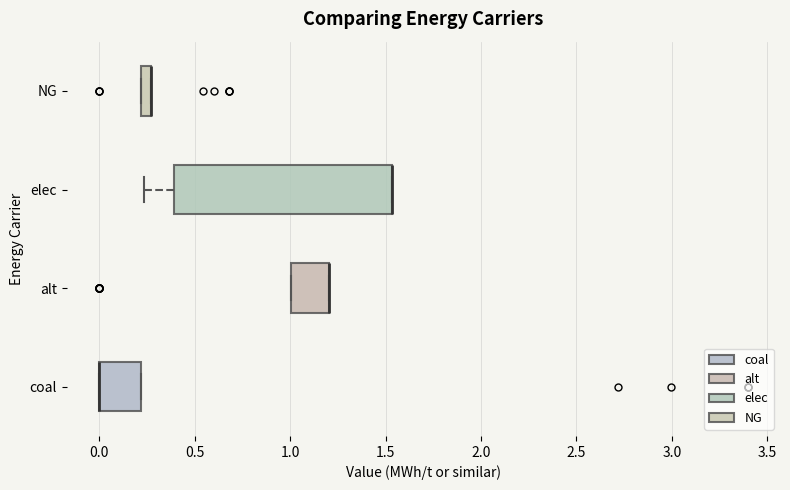

Which box is the widest, from its left edge to its right edge?

elec